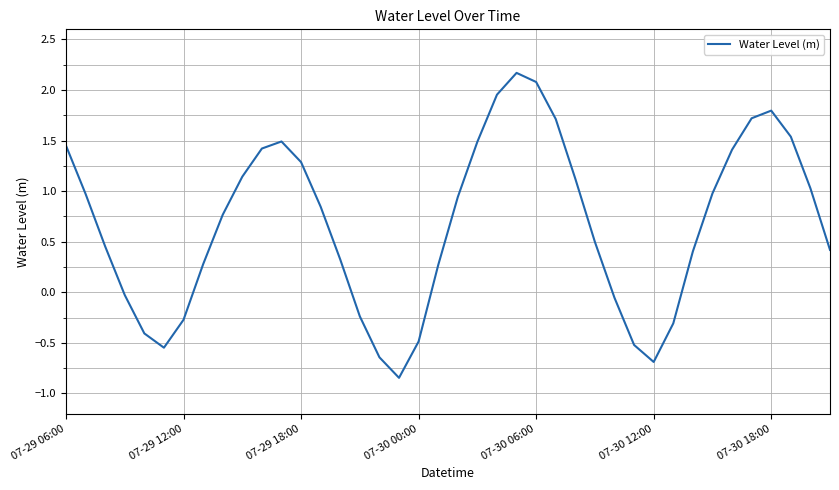

What is the greatest value displayed?

2.2